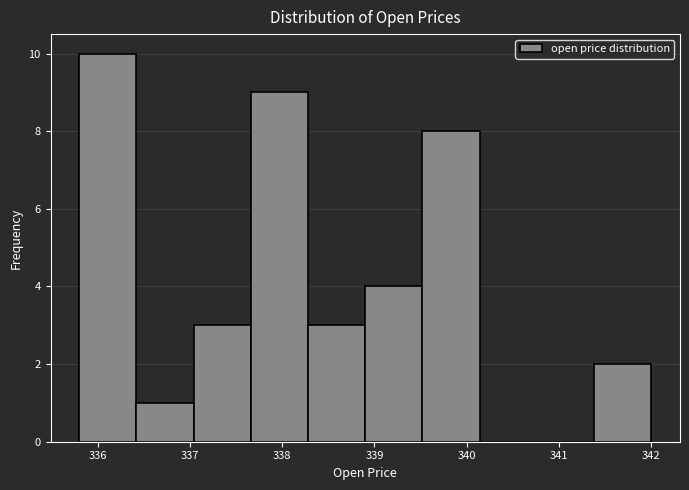

Reading left to right, transcribe this chart: for each bar, give the range it covers on the x-axis and its height. Neither the bar edges nor the heights are printed on the chart, so give them approximately, as read against the axes.

335.80 to 336.42: 10
336.42 to 337.04: 1
337.04 to 337.66: 3
337.66 to 338.28: 9
338.28 to 338.90: 3
338.90 to 339.52: 4
339.52 to 340.14: 8
340.14 to 340.76: 0
340.76 to 341.38: 0
341.38 to 342.00: 2